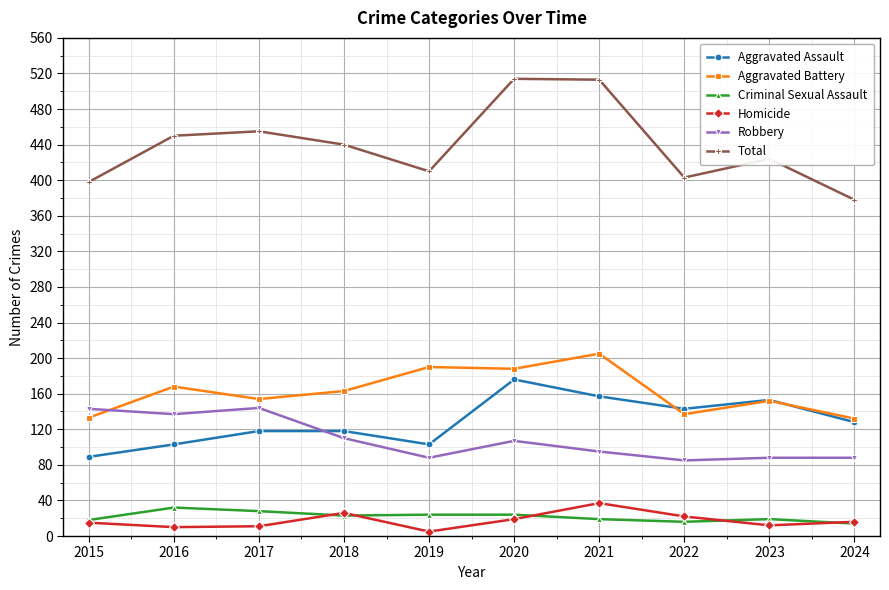

Which series has the largest range (max minus min)?

Total